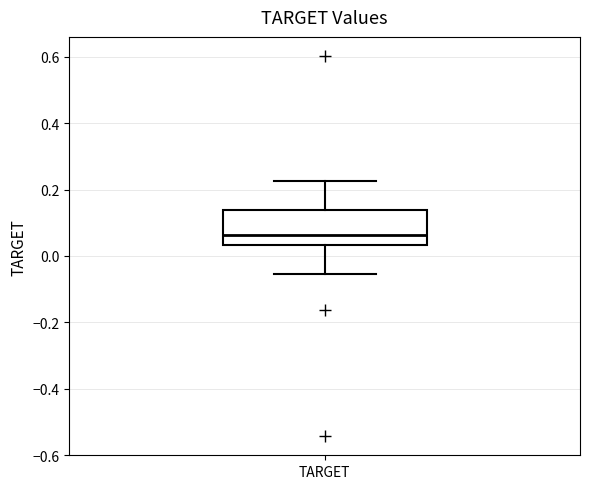

Where does the upper whisker of the box for TARGET end on the y-axis? The values are not printed on the chart, so give them approximately, as read against the axis.

0.22